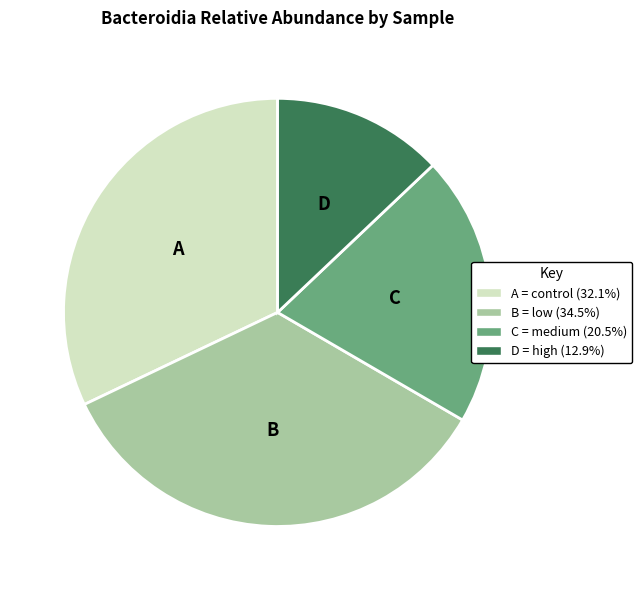

How many segments does this pie chart have?

4